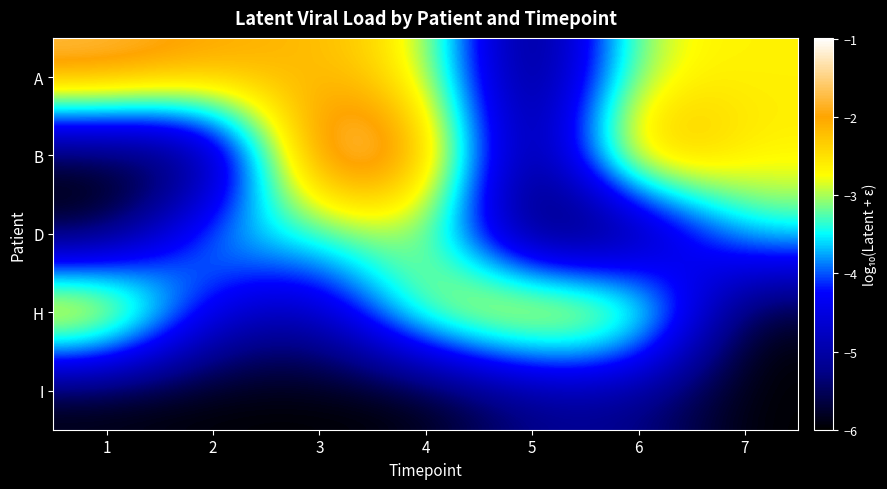

Reading left to right, transcribe all the data shown in this chart.

A: 1=-1.6	2=-1.9	3=-2.2	4=-2.7	5=-6.0	6=-2.8	7=-2.6
B: 1=-6.0	2=-6.0	3=-1.0	4=-1.6	5=-6.0	6=-1.4	7=-2.6
D: 1=-6.0	2=-3.4	3=-3.4	4=-2.9	5=-6.0	6=-6.0	7=-3.3
H: 1=-1.5	2=-4.6	3=-5.0	4=-2.6	5=-1.9	6=-2.3	7=-6.0
I: 1=-6.0	2=-6.0	3=-6.0	4=-6.0	5=-5.3	6=-5.3	7=-6.0